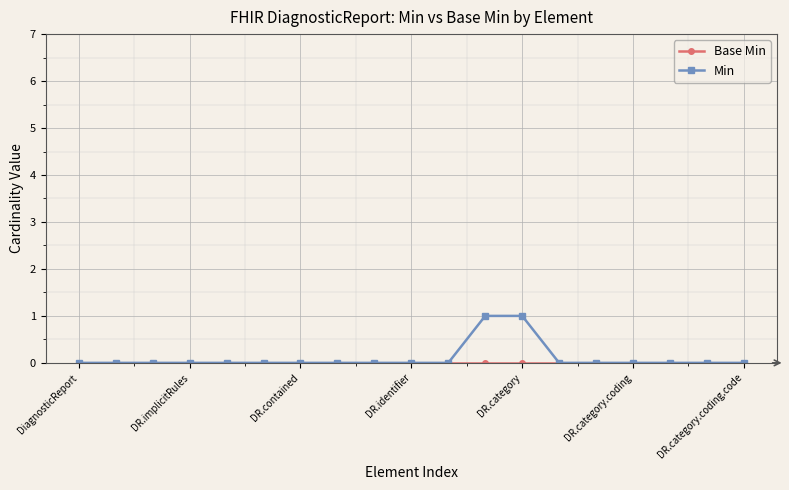

Which series has the largest range (max minus min)?

Min